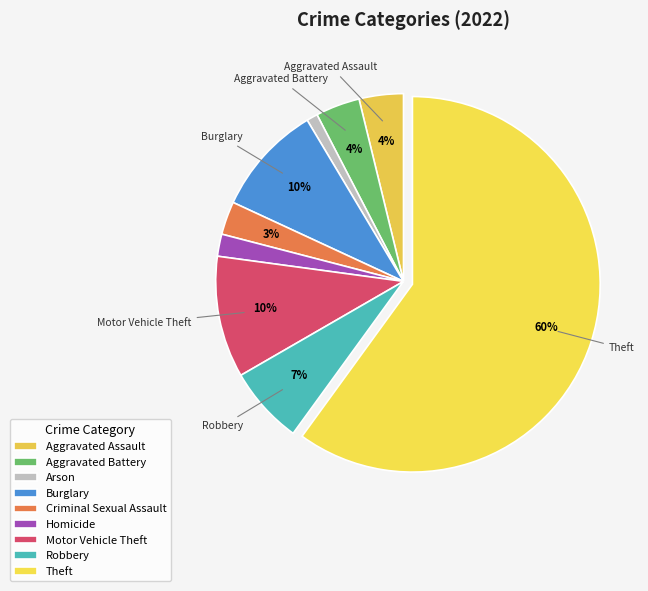

The Aggravated Battery slice represents 4% of the pie. True or false?

True